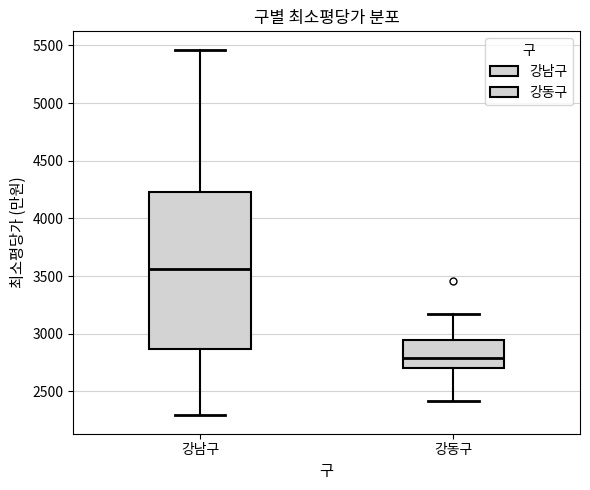

Which box is the tallest, from its lower edge to its upper edge?

강남구